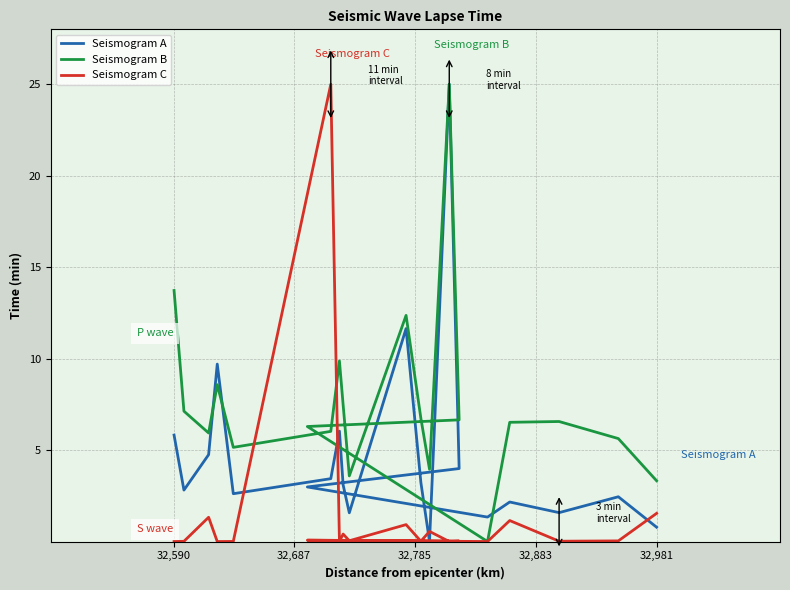

At how many categories does at least one series exceed 12?

4